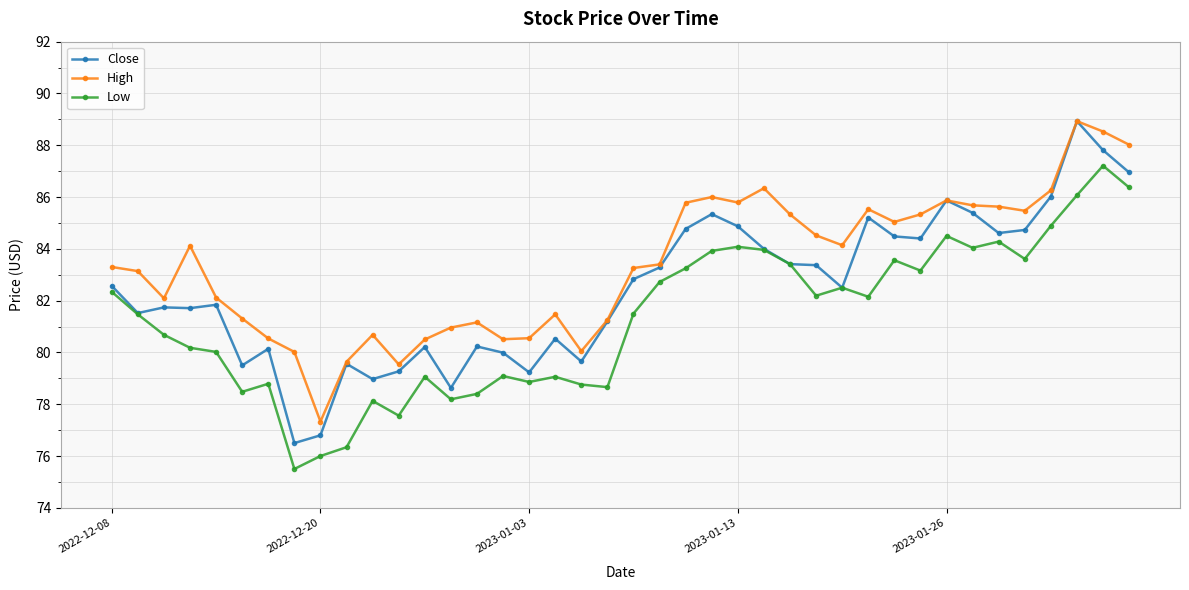

How many data points in Close are above 82?

21